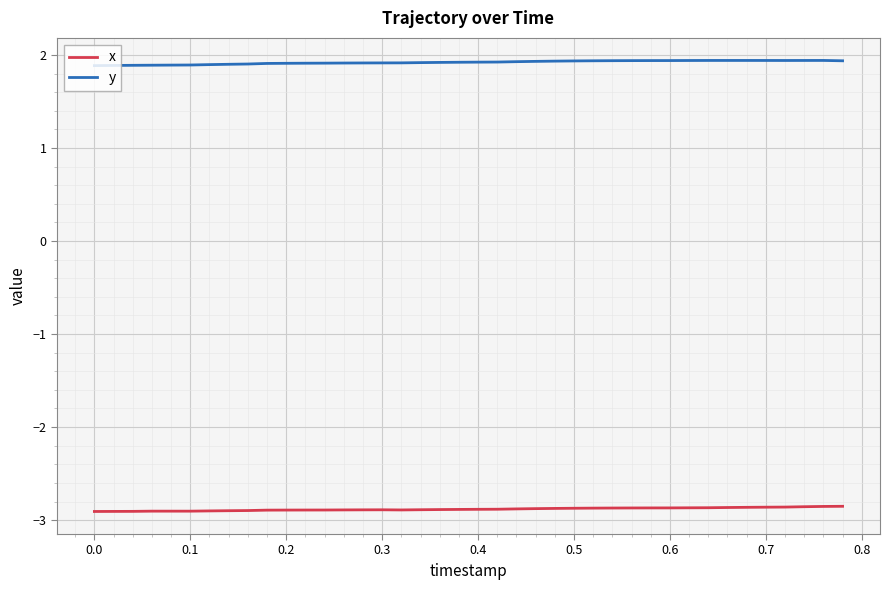

Which series has the largest total across all categories?

y